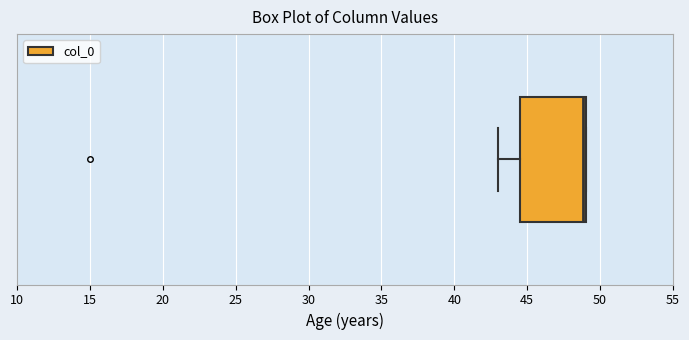

Where is the right edge of the box on the x-axis? The values are not printed on the chart, so give them approximately, as read against the axis.

49.0